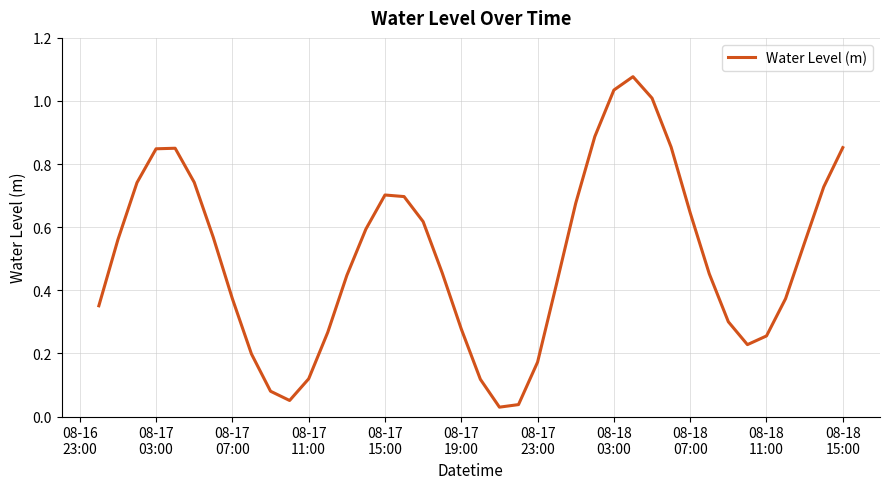

What is the value of the 29th point from the left?

1.1